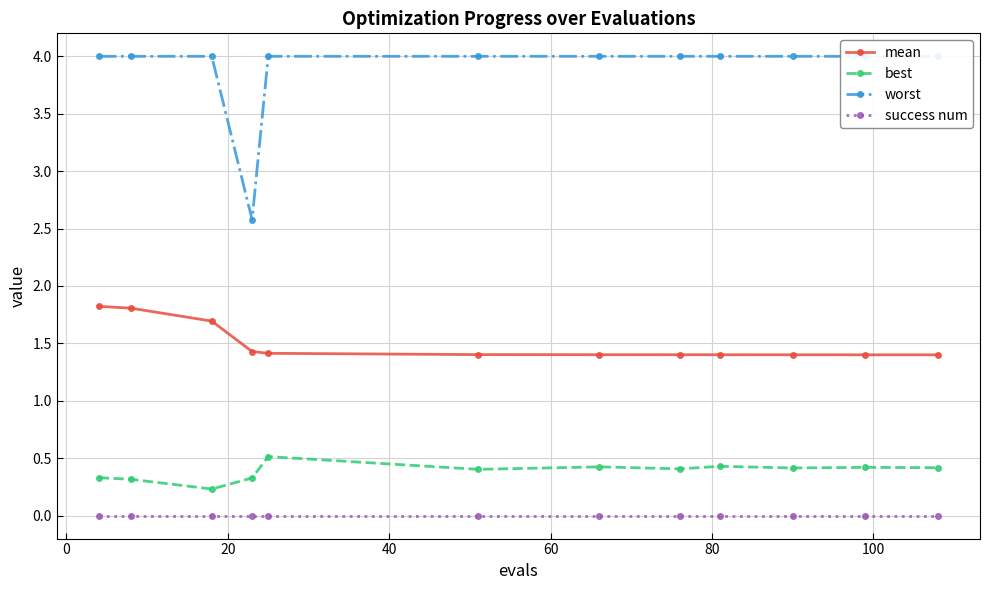

True or false: best and mean cross at least once.

False